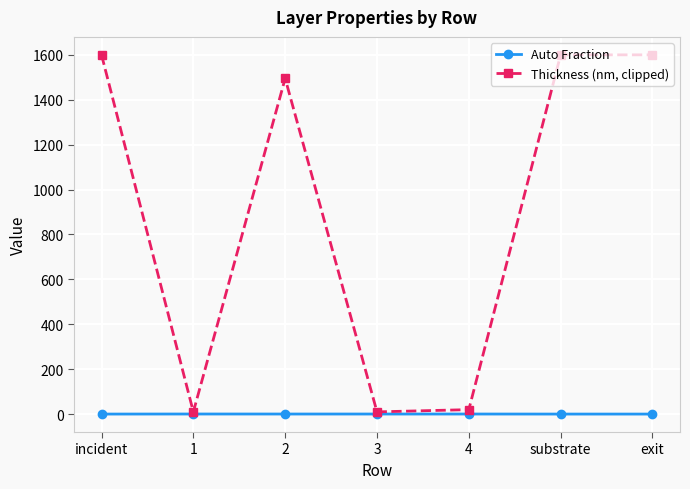

In Thickness (nm, clipped), how many points are lower than both neighbors (excluding endpoints)?

2